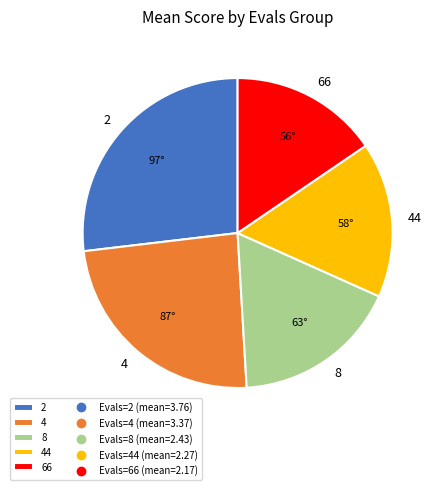

Which slice is the smallest?

66